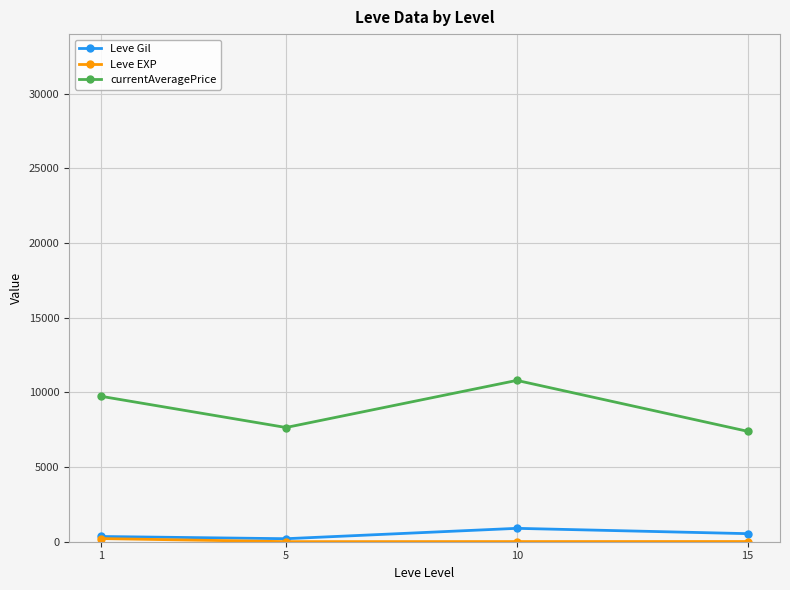

At which category does Leve Gil reach its first local valley?

5